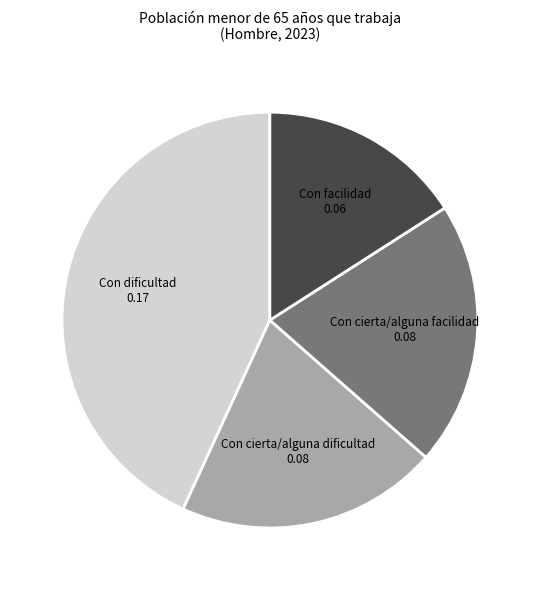

Is there a majority slice in this chart?

No